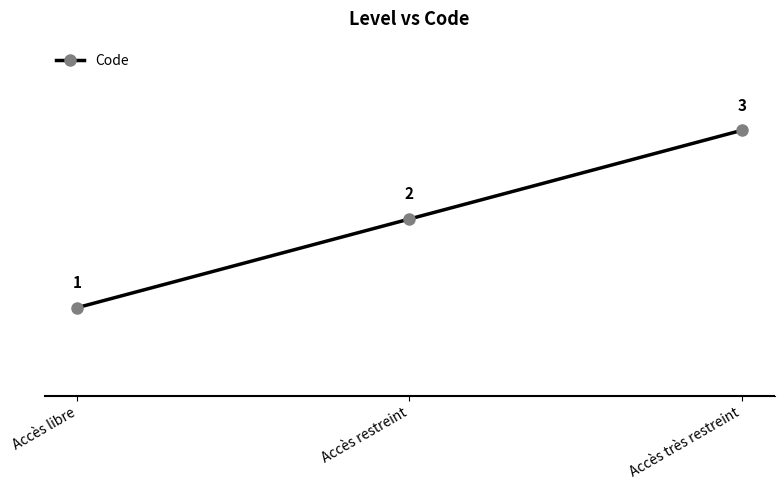

Which label corresponds to the largest value in the chart?

Accès très restreint